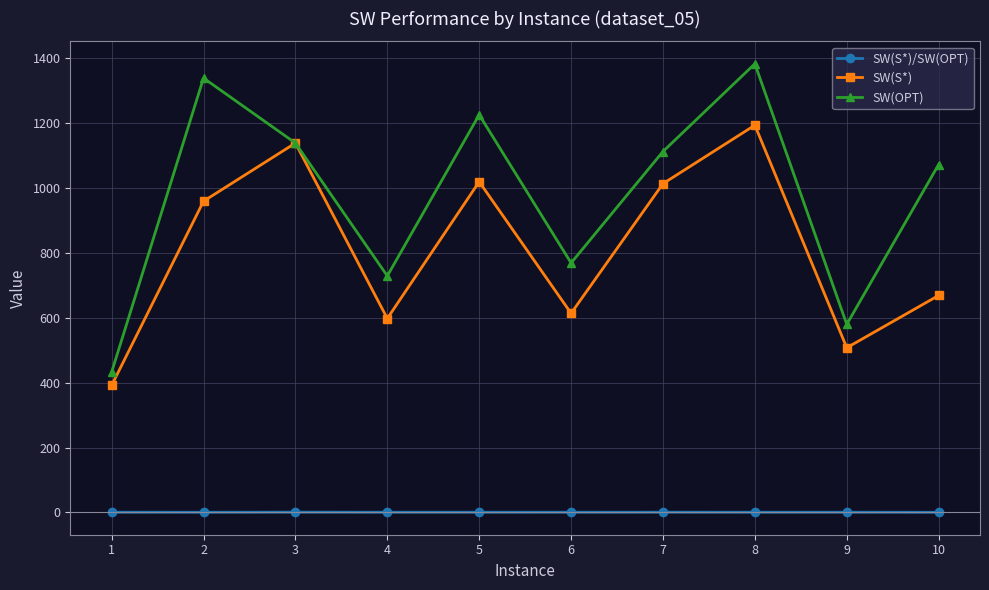

True or false: SW(S*)/SW(OPT) and SW(OPT) cross at least once.

False